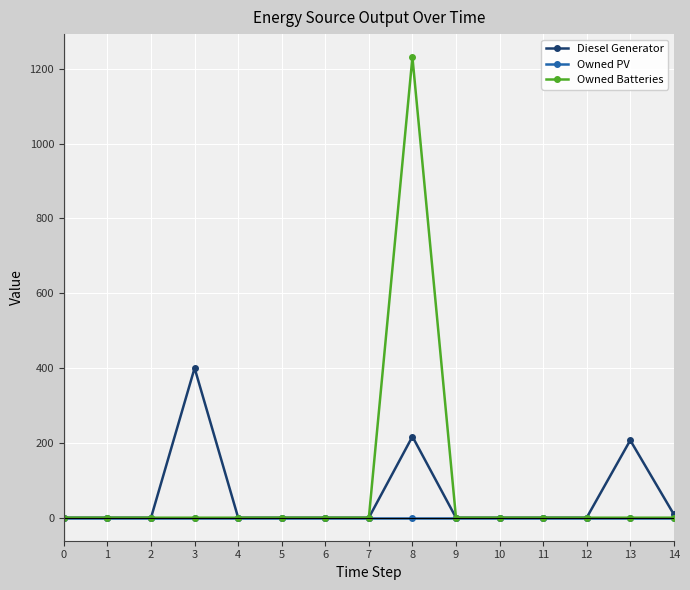

Which series changed the most between 13 and 14?

Diesel Generator